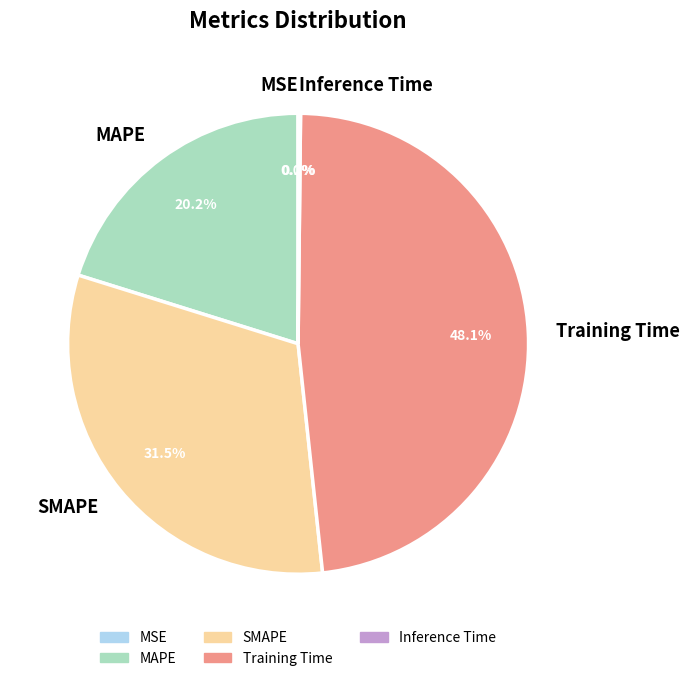

To the nearest percent, what is the difference between the Training Time and MAPE slice percentages?

28%